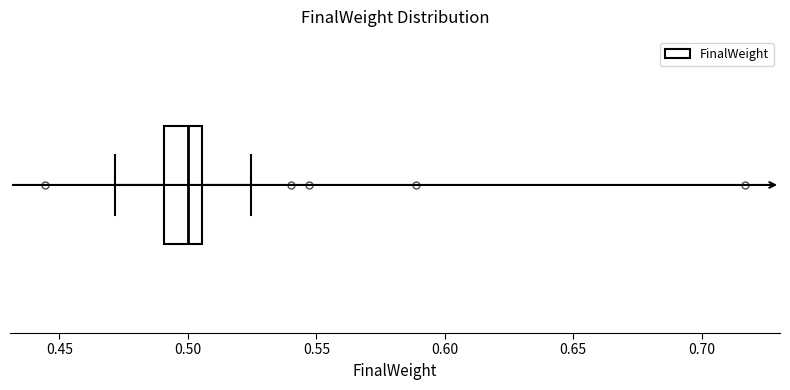

Read this box plot against the x-axis: the position of the median line, the range covered by the box, and the ends of both whiskers. The values are not printed on the chart, so give them approximately, as read against the axis.

median 0.500, box 0.490 to 0.505, whiskers 0.470 to 0.525